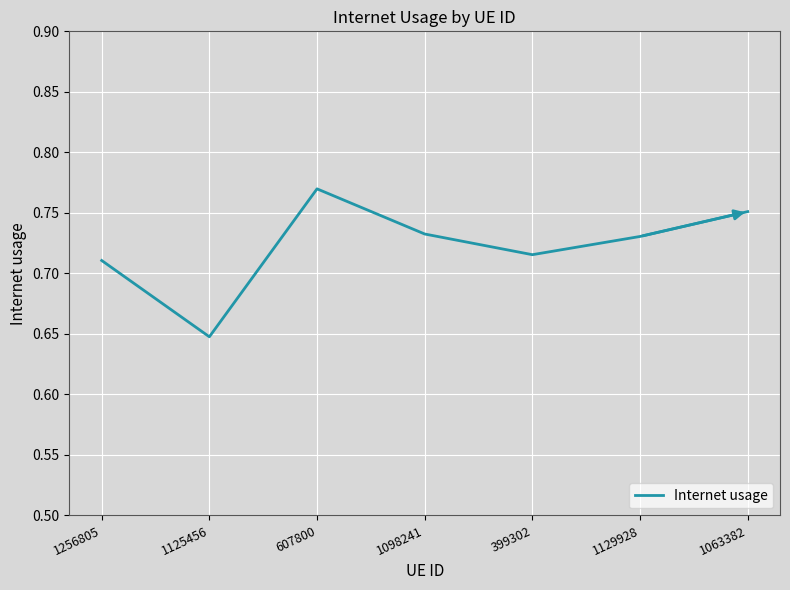

What is the change in value from 1125456 to 1098241?

+0.1